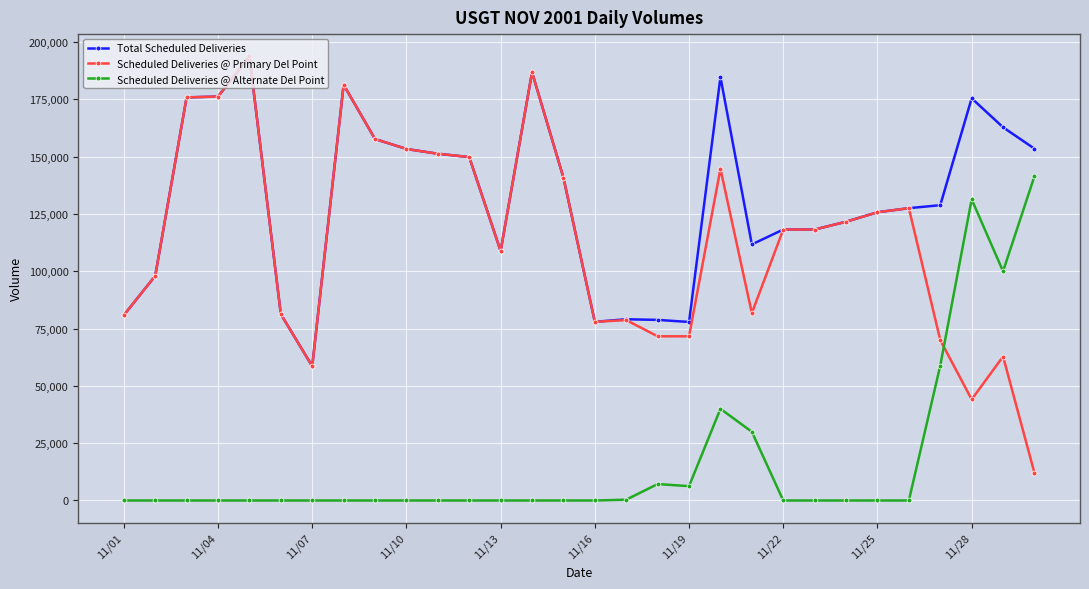

True or false: Scheduled Deliveries @ Primary Del Point has more than 1 points higher than both neighbors.

True